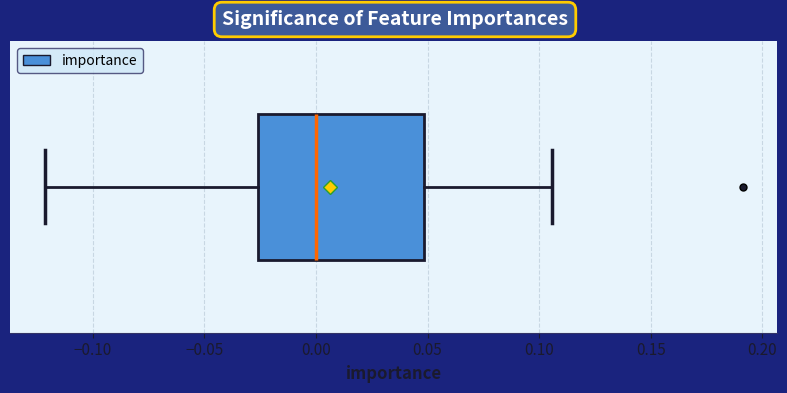

Where does the median line of the box sit on the x-axis? The values are not printed on the chart, so give them approximately, as read against the axis.

0.000